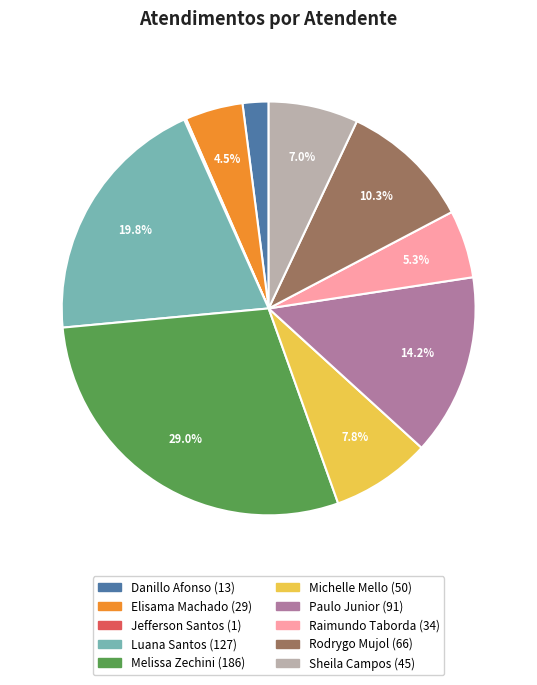

Does any single category account for the majority?

No